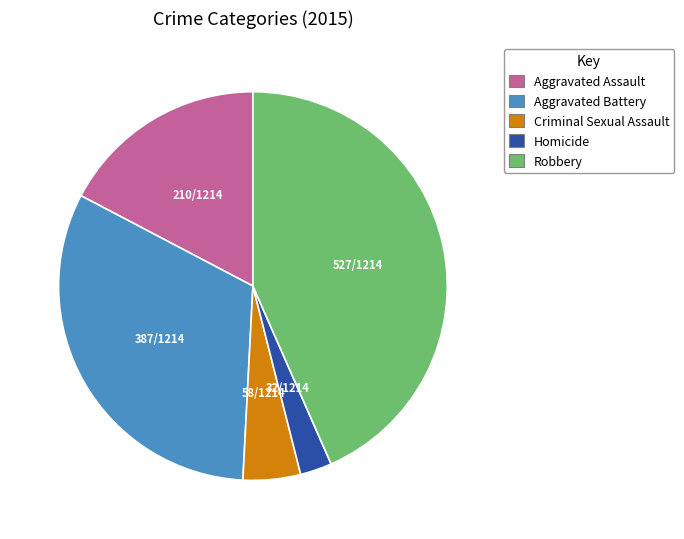

What is the ratio of the value at Aggravated Battery to the value at Aggravated Assault?

1.8